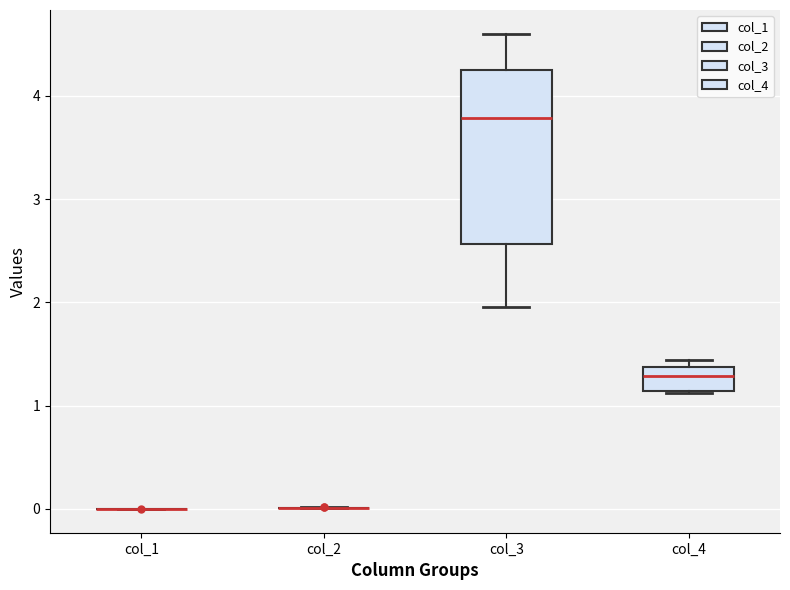

Reading left to right, read every box against the y-axis: the position of its median line, the range the box covers, and the ends of its whiskers. The values are not printed on the chart, so give them approximately, as read against the axis.

col_1: box collapsed to a line at 0.0, whiskers 0.0 to 0.0
col_2: box collapsed to a line at 0.0, whiskers 0.0 to 0.0
col_3: median 3.8, box 2.6 to 4.3, whiskers 2.0 to 4.6
col_4: median 1.3, box 1.1 to 1.4, whiskers 1.1 to 1.4 (just above the box's upper edge)